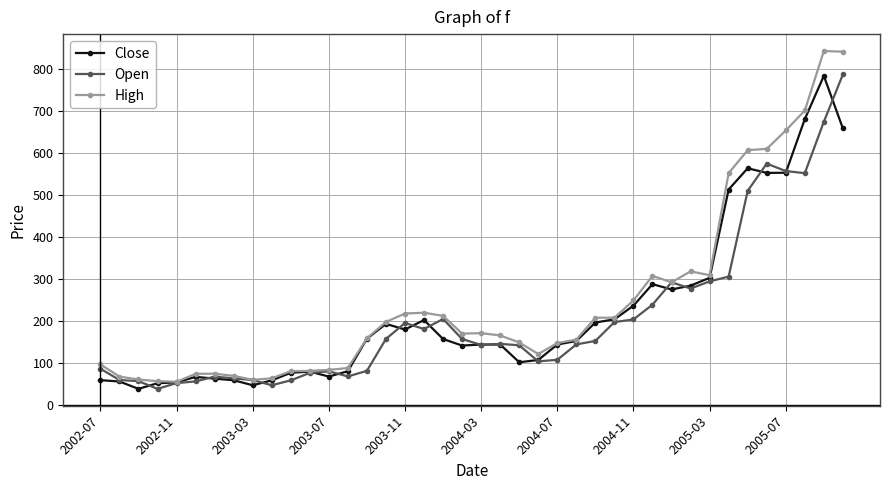

What is the smallest value displayed?

38.7